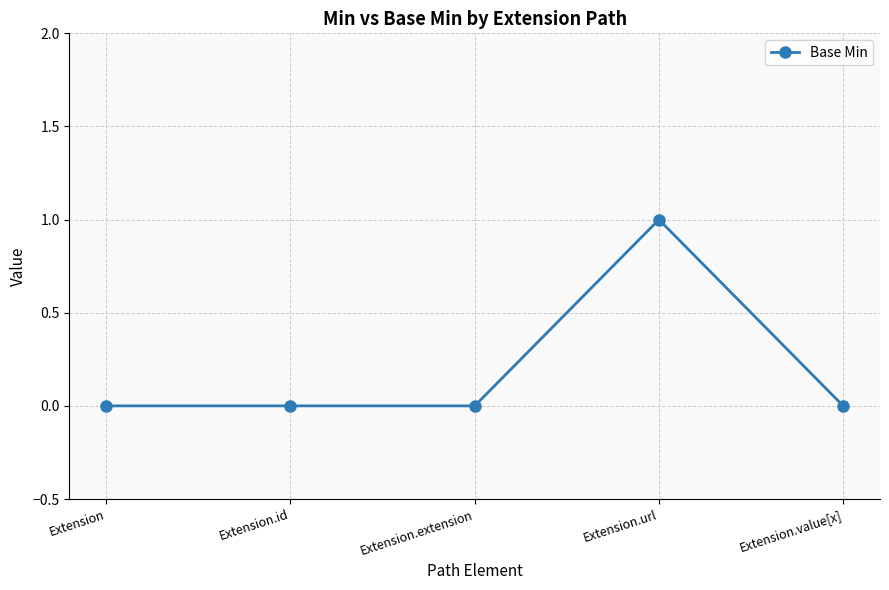

The chart shows a value of 0 at Extension.value[x]. True or false?

True